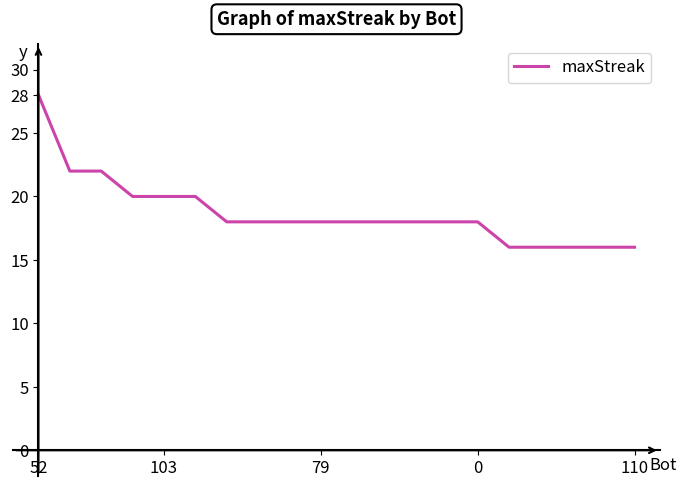

Count the number of categories in the chart.

20